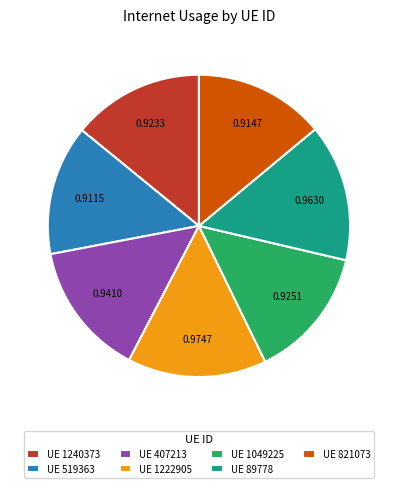

Is there a majority slice in this chart?

No